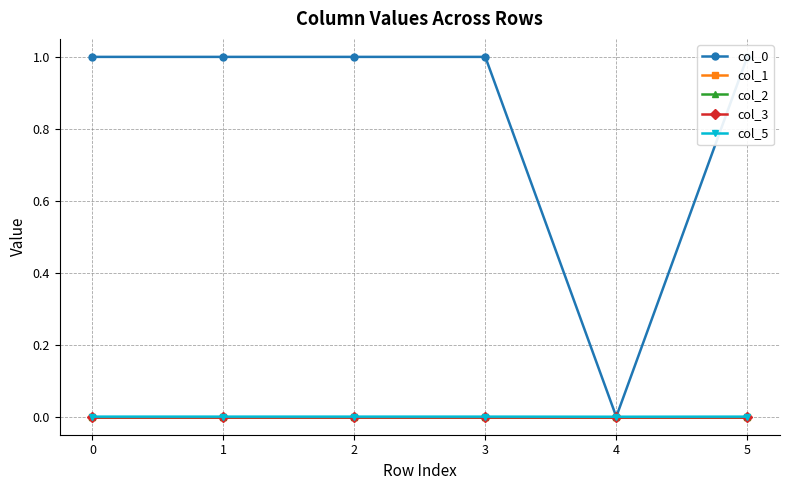

Is this an area chart (filled region under the line)?

No